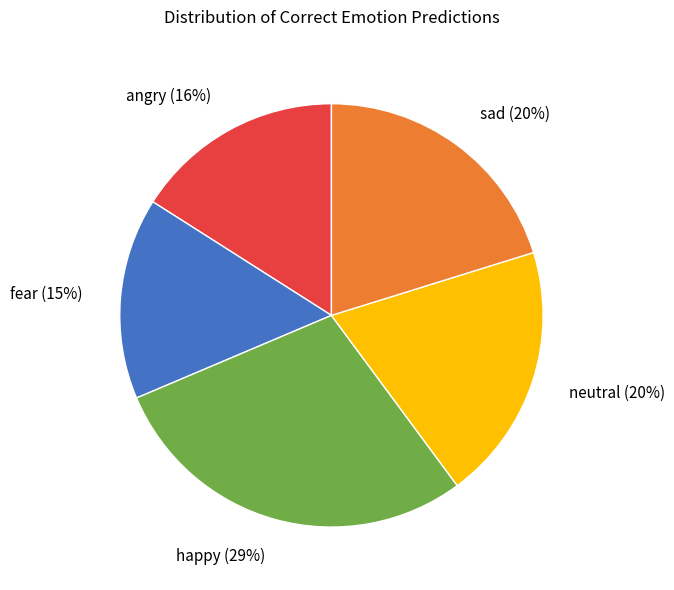

To the nearest percent, what is the difference between the happy and sad slice percentages?

9%